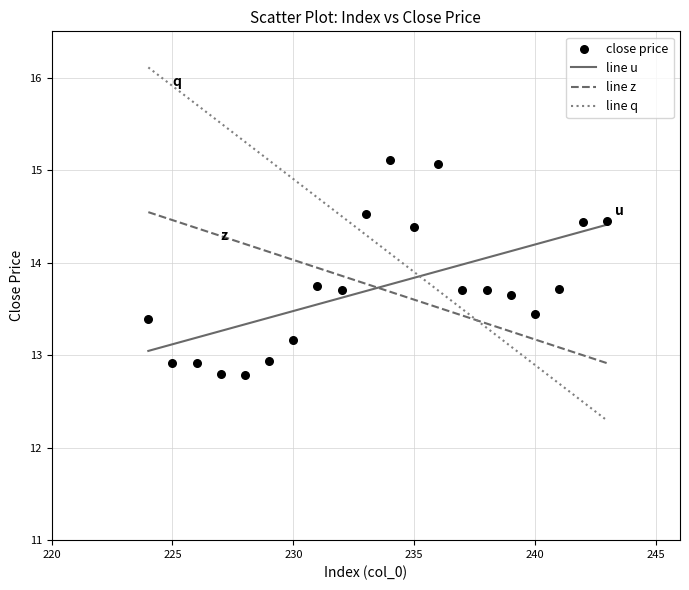

What is the range of Y values (max minus min)?

2.3